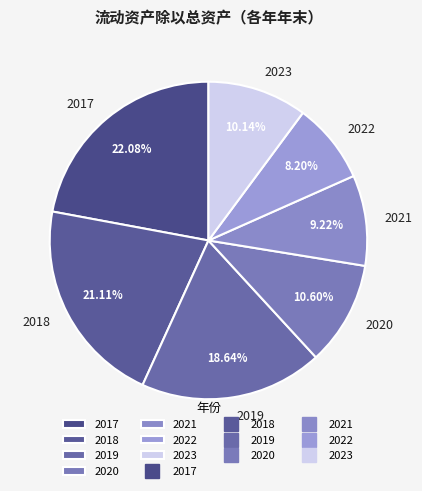

True or false: 2021 accounts for 20% of the total.

False